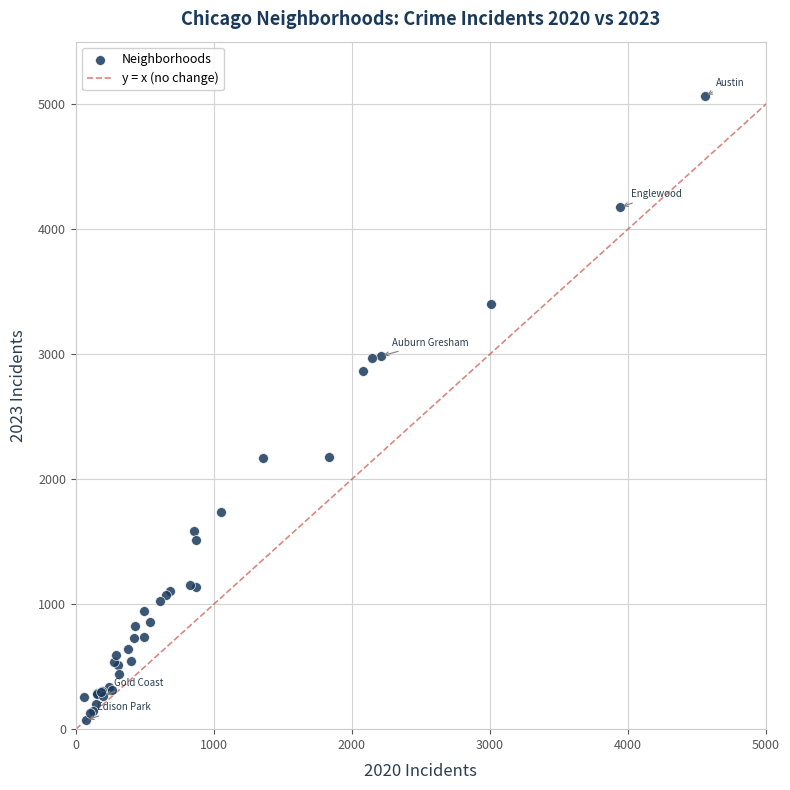

What Y value in the scatter plot is closest to 2568?

2862